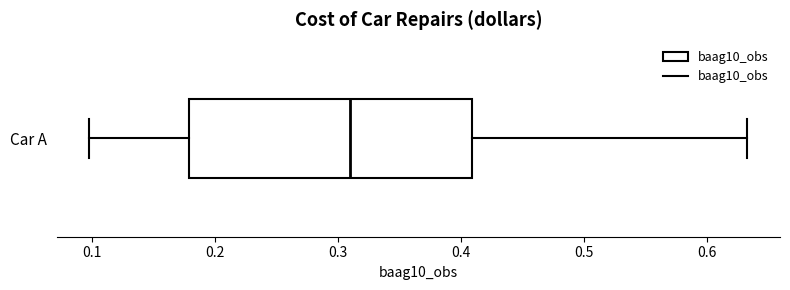

Transcribe this box plot: give where the median line is, the range the box spans, and where the two whiskers end, as read against the x-axis. The values are not printed on the chart, so give them approximately, as read against the axis.

median 0.31, box 0.18 to 0.41, whiskers 0.10 to 0.63